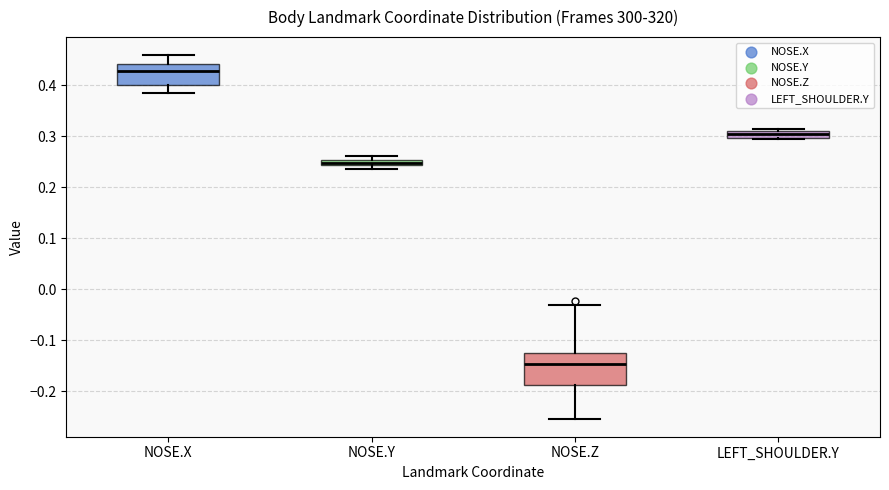

Where is the upper edge of the box for LEFT_SHOULDER.Y on the y-axis? The values are not printed on the chart, so give them approximately, as read against the axis.

0.31